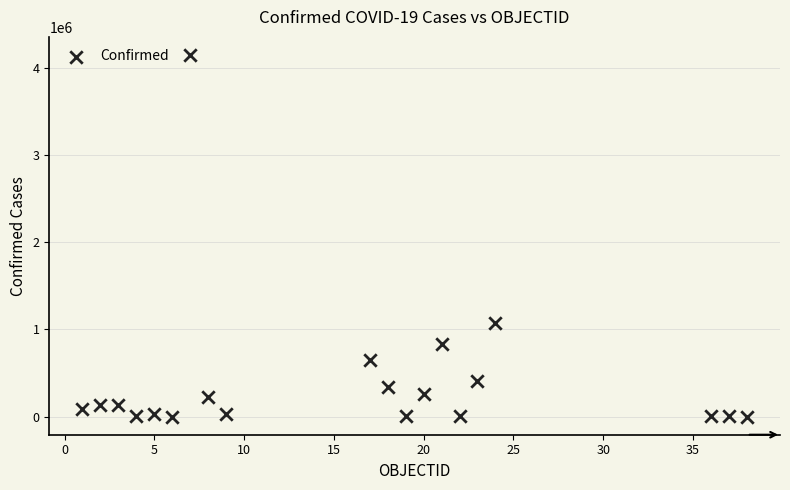

What is the range of Y values (max minus min)?

4144219